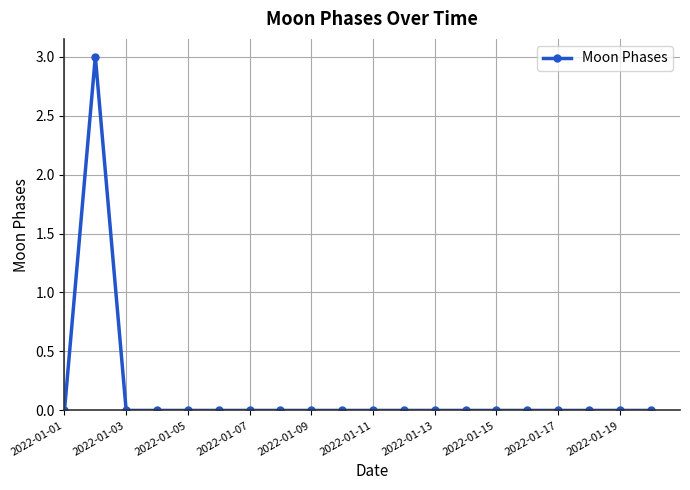

What is the maximum value shown in the chart?

3